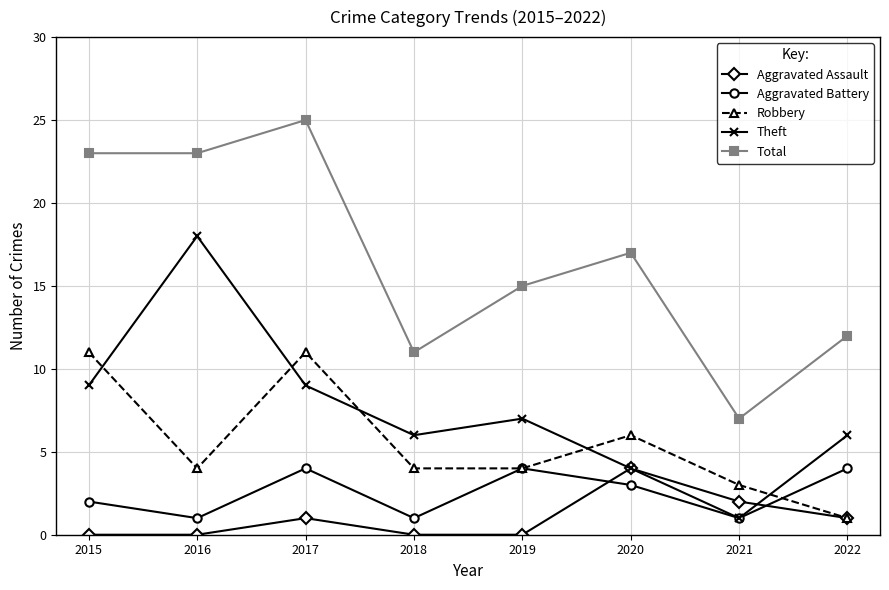

Where is the first local minimum for Aggravated Battery?

2016